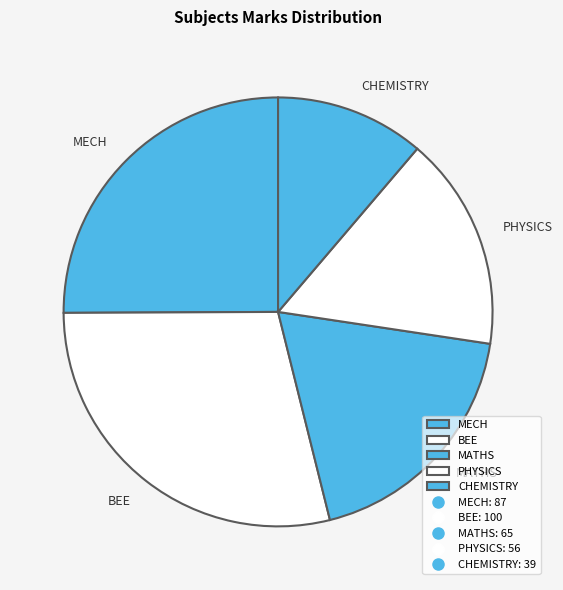

Rank the categories by value from highest to lowest.

BEE, MECH, MATHS, PHYSICS, CHEMISTRY